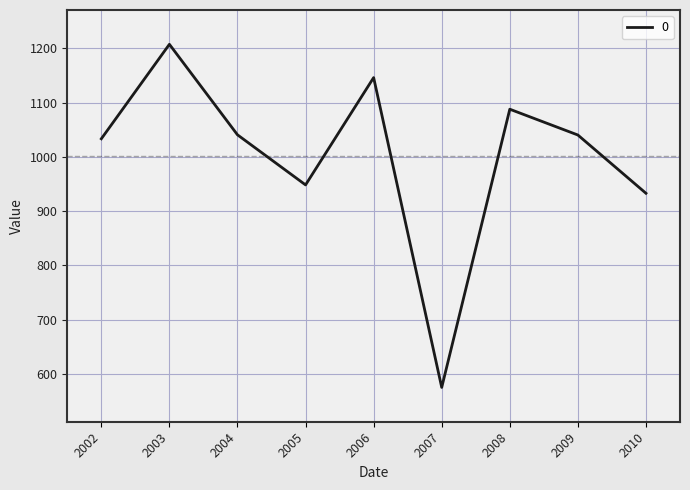

Does the chart have visible grid lines?

Yes